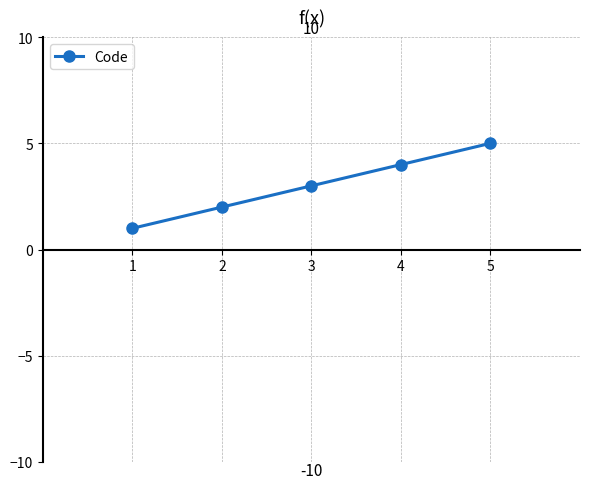

List the labels in order of value, smallest first.

1, 2, 3, 4, 5